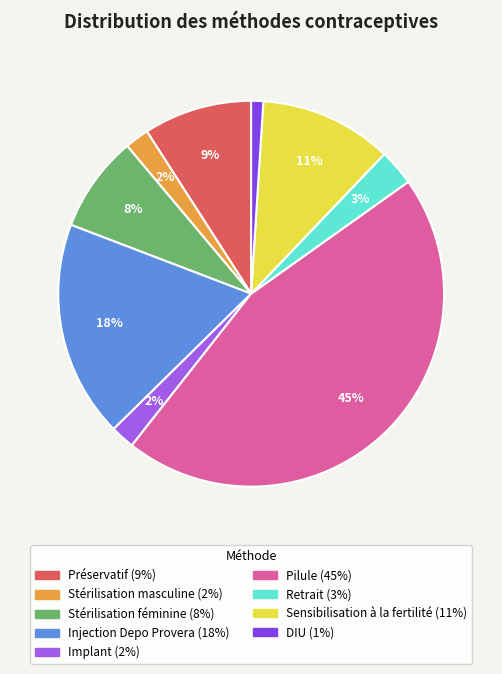

What is the largest slice in the pie chart?

Pilule